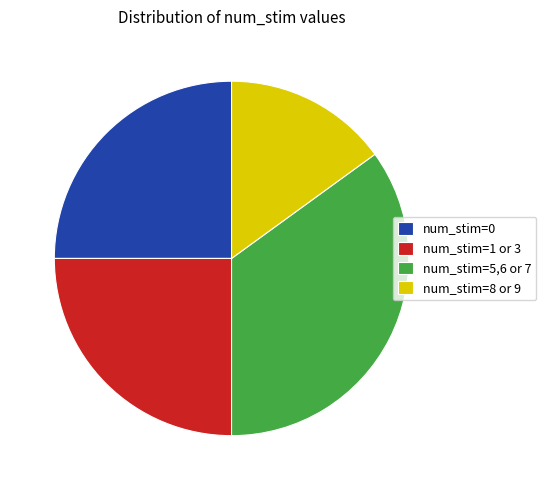

What is the ratio of the value at num_stim=0 to the value at num_stim=1 or 3?

1.0